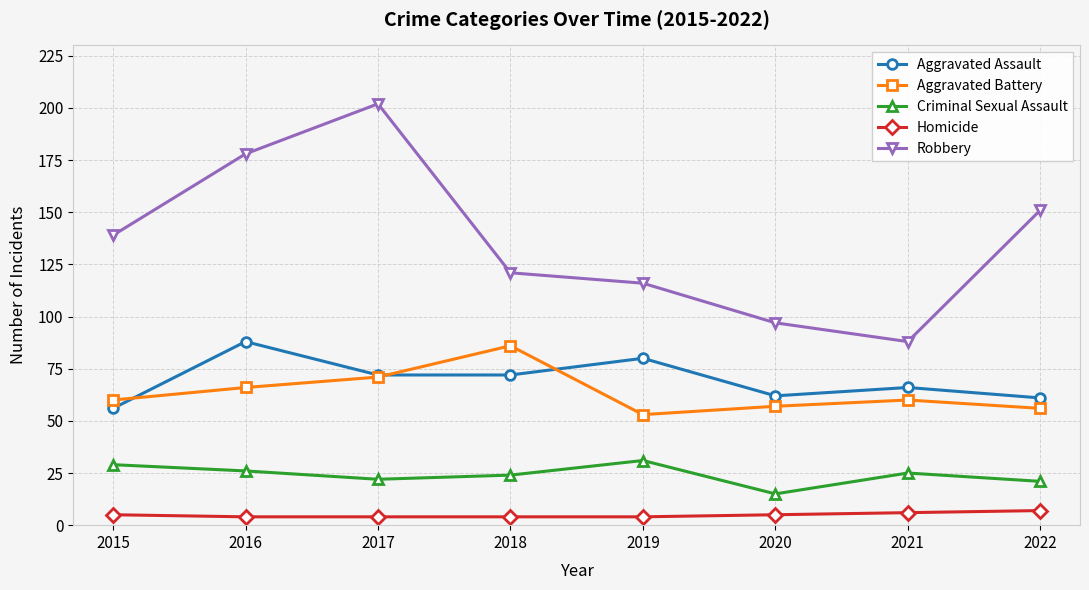

True or false: Homicide and Robbery cross at least once.

False